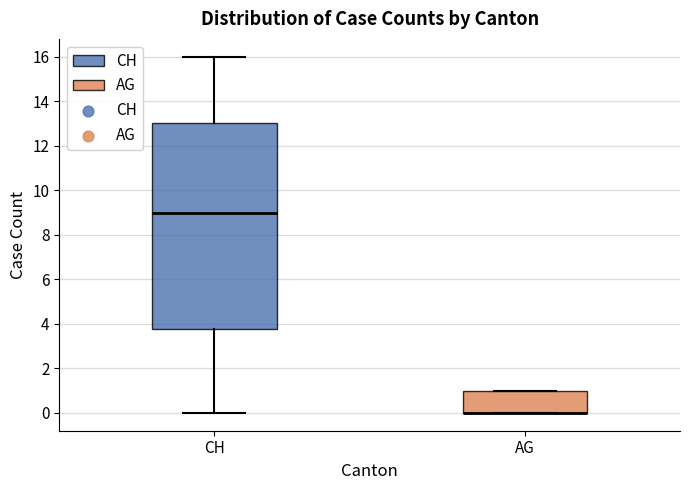

Reading left to right, transcribe this box plot: for each box, give where its median line is, the range the box spans, and where its two whiskers end, as read against the y-axis. The values are not printed on the chart, so give them approximately, as read against the axis.

CH: median 9.0, box 3.8 to 13.0, whiskers 0.0 to 16.0
AG: median 0.0 (drawn on the box's lower edge), box 0.0 to 1.0, whiskers 0.0 to 1.0